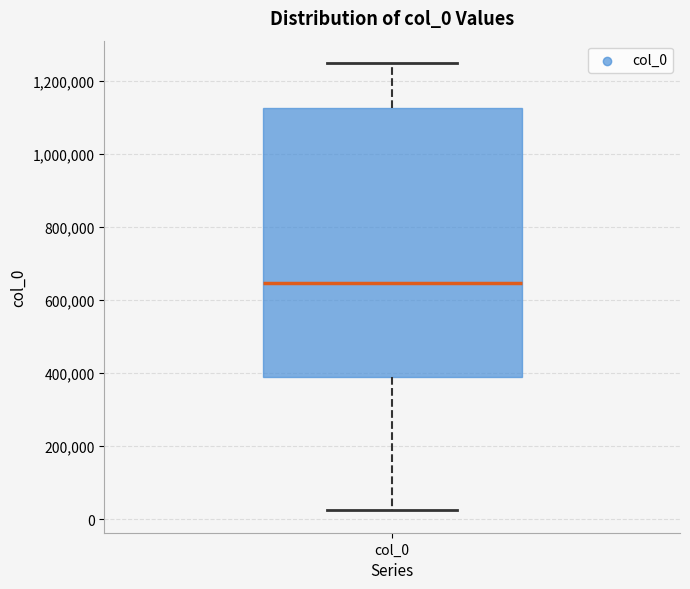

Where does the median line of the box for col_0 sit on the y-axis? The values are not printed on the chart, so give them approximately, as read against the axis.

640000